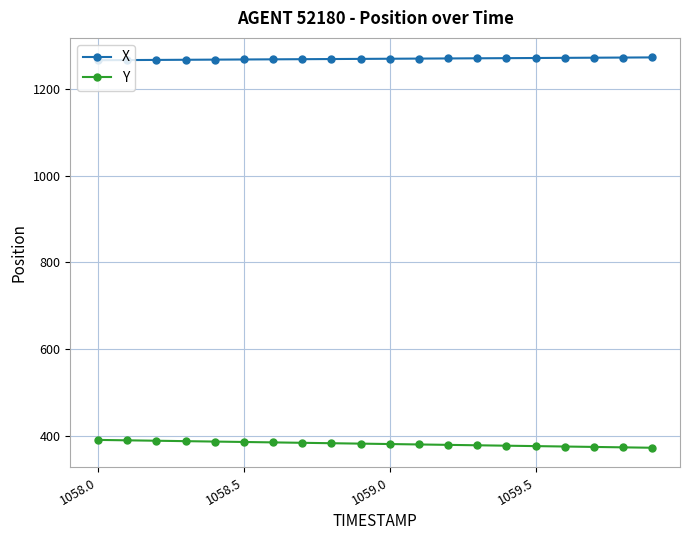

Rank the series by their maximum value, from lowest to highest.

Y, X